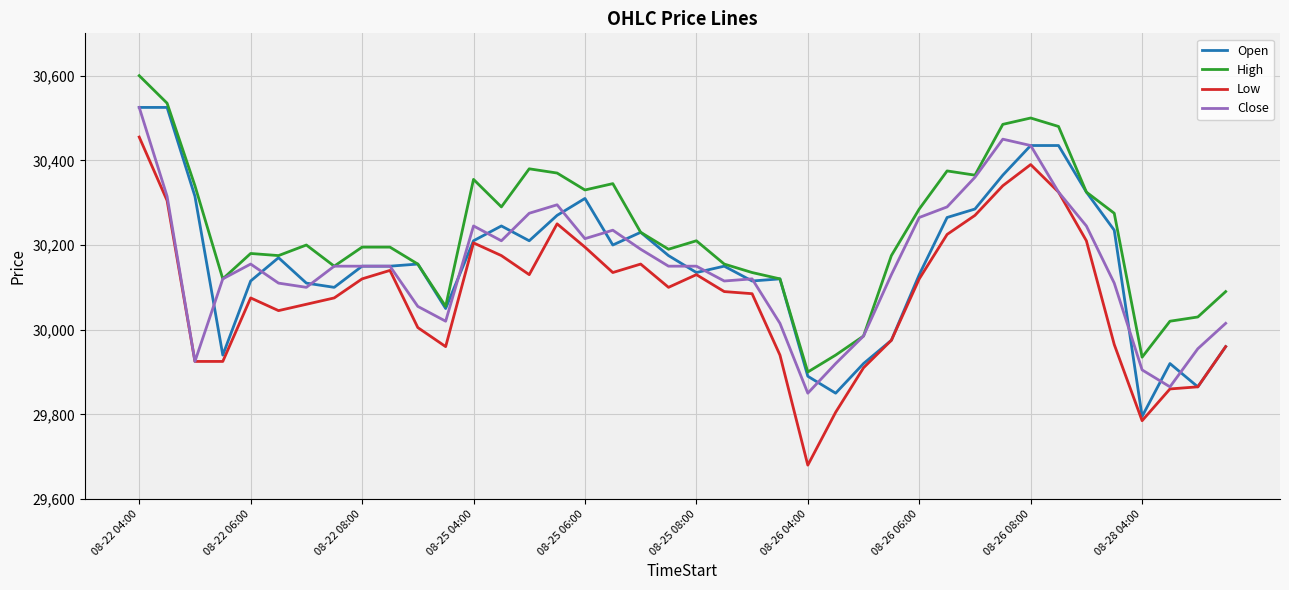

Which series has the widest spread of values?

Low